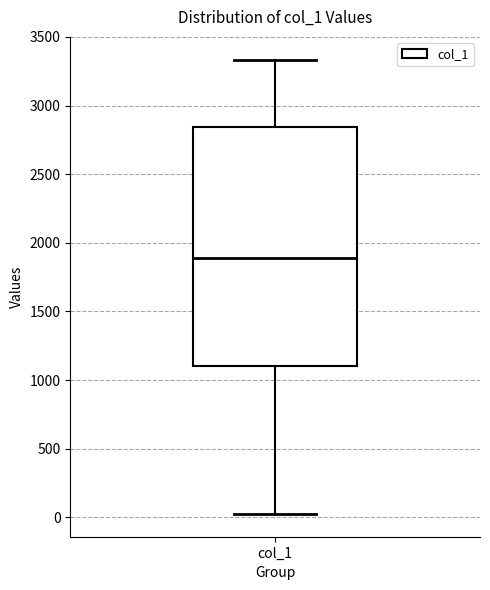

Transcribe this box plot: give where the median line is, the range the box spans, and where the two whiskers end, as read against the y-axis. The values are not printed on the chart, so give them approximately, as read against the axis.

median 1900, box 1100 to 2850, whiskers 0 to 3350